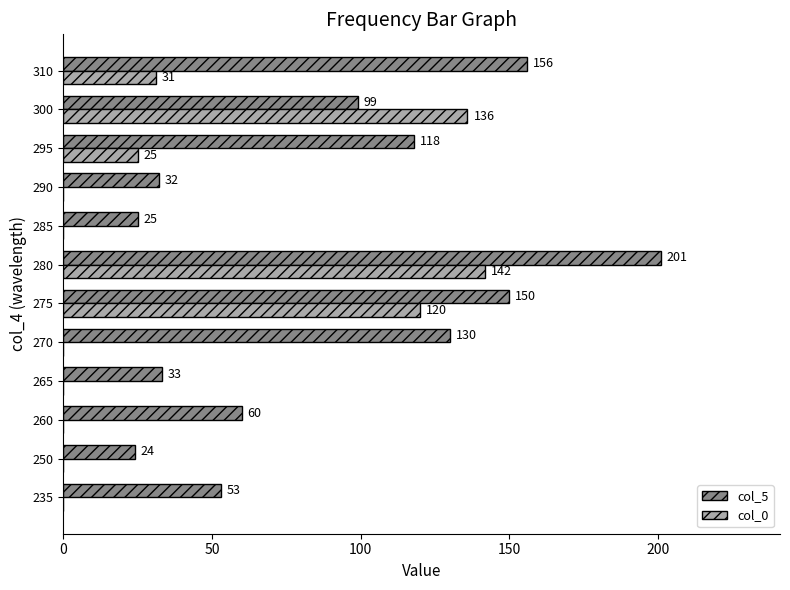

Is it true that col_5 equals 63 at 310?

False